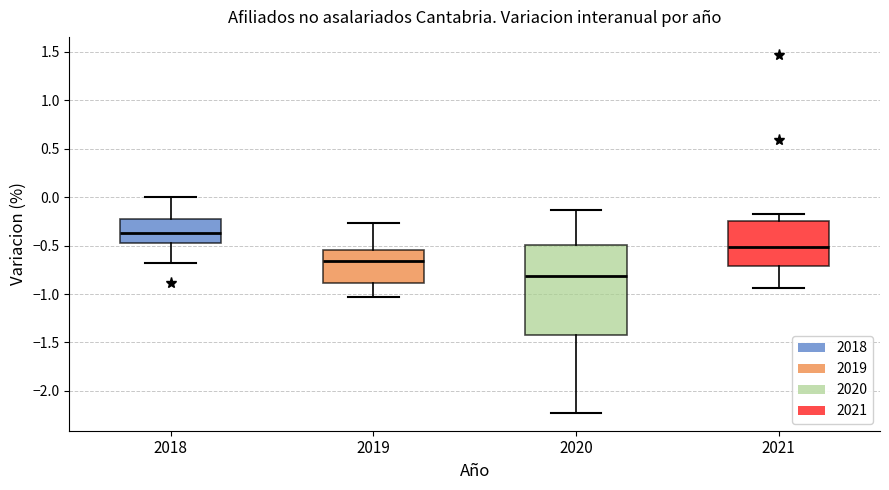

Reading left to right, transcribe this box plot: for each box, give where its median line is, the range the box spans, and where its two whiskers end, as read against the y-axis. The values are not printed on the chart, so give them approximately, as read against the axis.

2018: median -0.35, box -0.45 to -0.20, whiskers -0.70 to 0.00
2019: median -0.65, box -0.90 to -0.55, whiskers -1.05 to -0.25
2020: median -0.80, box -1.40 to -0.50, whiskers -2.25 to -0.15
2021: median -0.50, box -0.70 to -0.25, whiskers -0.95 to -0.20